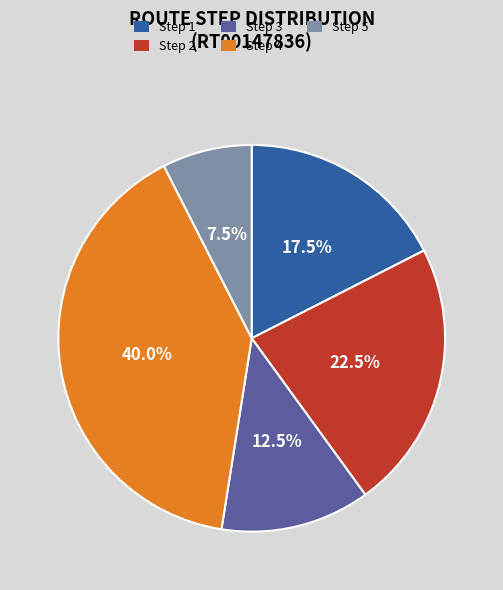

Count the number of slices in the pie.

5